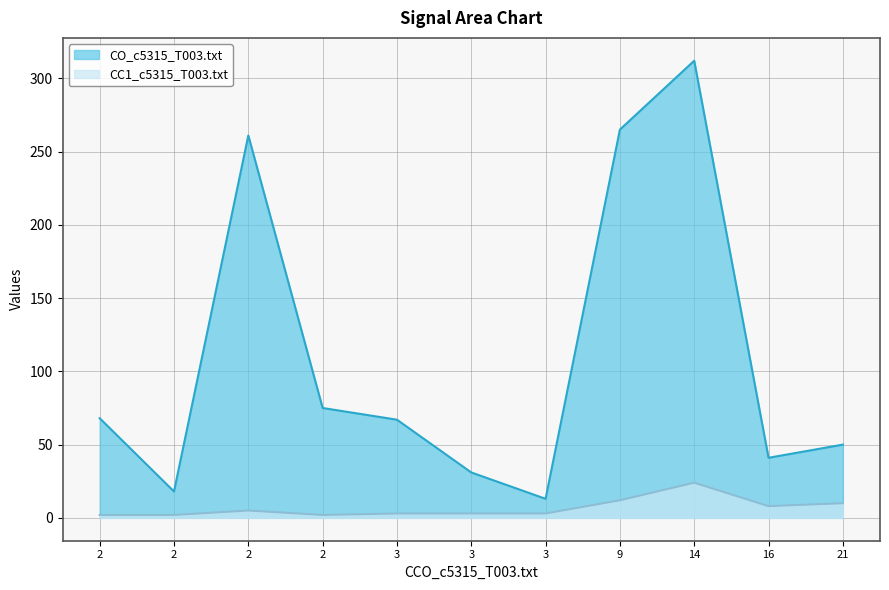

What is the sum of all CO_c5315_T003.txt values?

1201